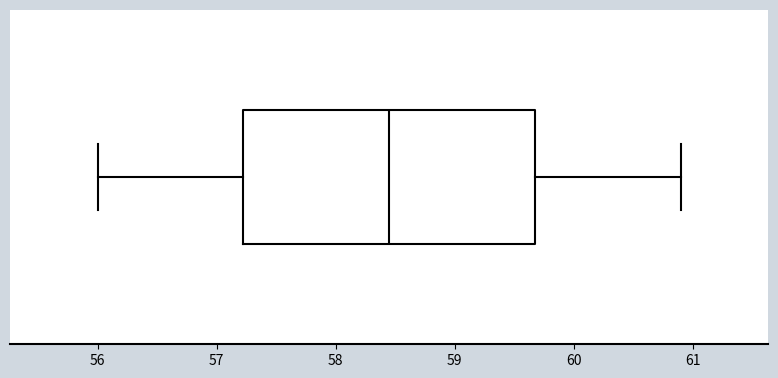

Transcribe this box plot: give where the median line is, the range the box spans, and where the two whiskers end, as read against the x-axis. The values are not printed on the chart, so give them approximately, as read against the axis.

median 58.5, box 57.2 to 59.7, whiskers 56.0 to 60.9